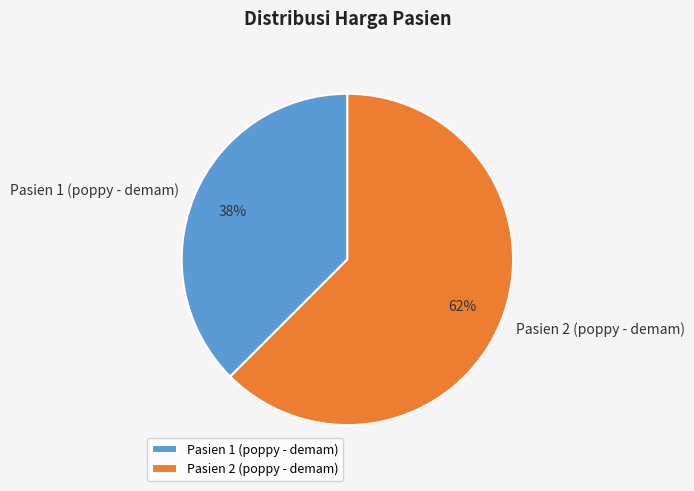

To the nearest percent, what is the average slice percentage?

50%